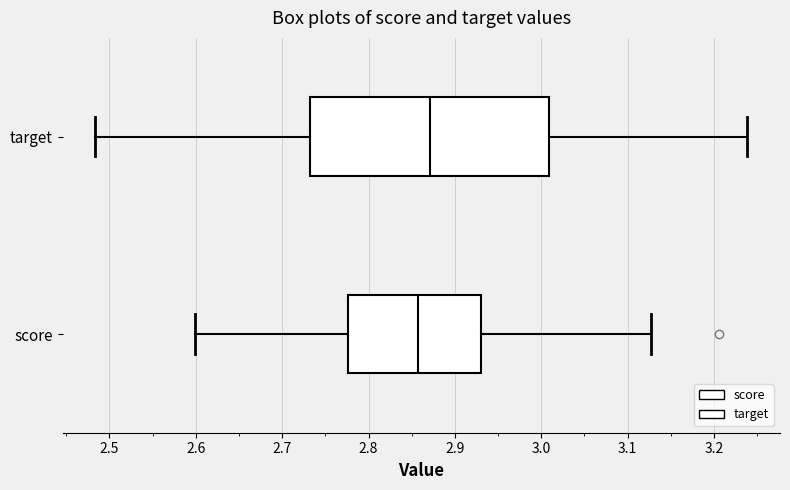

Where does the left whisker of the box for score end on the x-axis? The values are not printed on the chart, so give them approximately, as read against the axis.

2.60